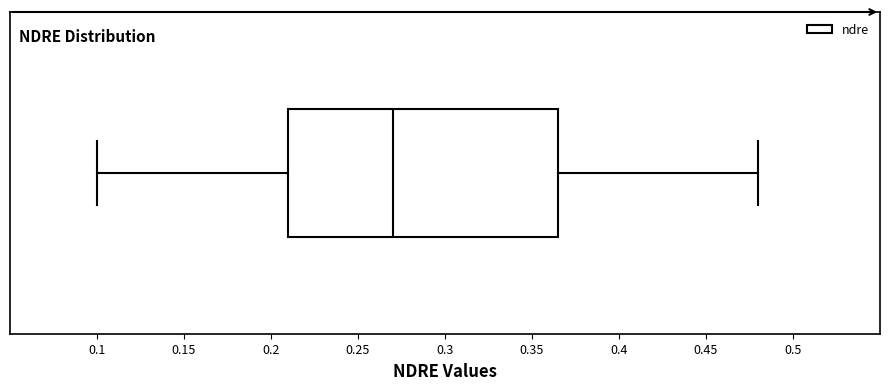

Transcribe this box plot: give where the median line is, the range the box spans, and where the two whiskers end, as read against the x-axis. The values are not printed on the chart, so give them approximately, as read against the axis.

median 0.270, box 0.210 to 0.365, whiskers 0.100 to 0.480